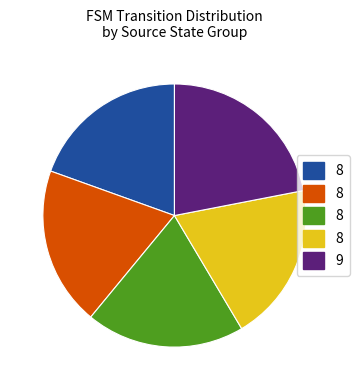

Is there a majority slice in this chart?

No